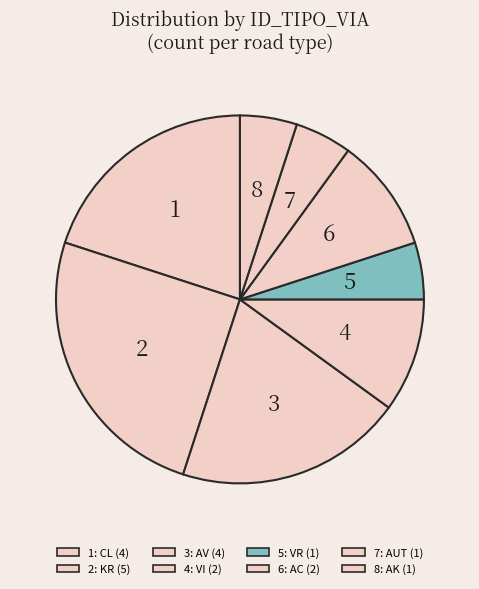

Count the number of slices in the pie.

8